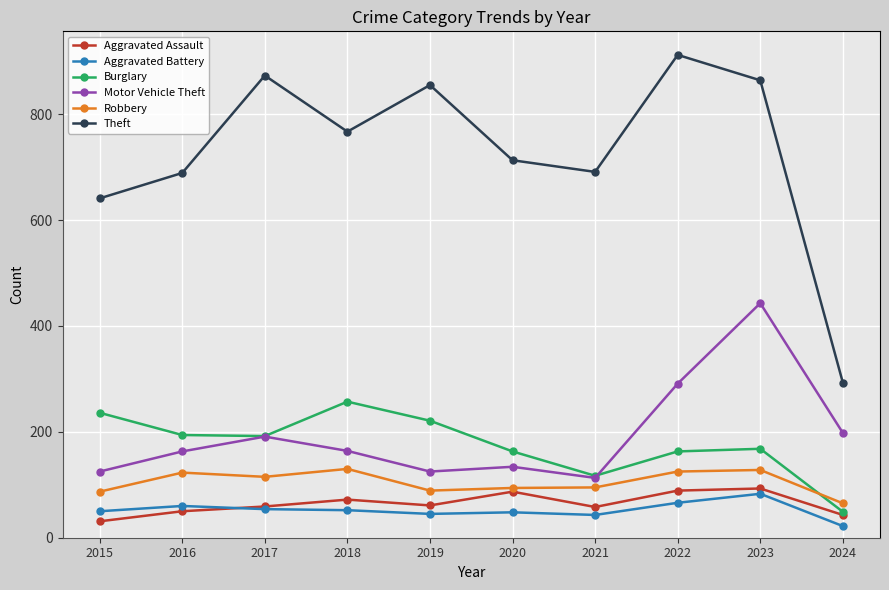

What is the total value across all series at 2018?

1442